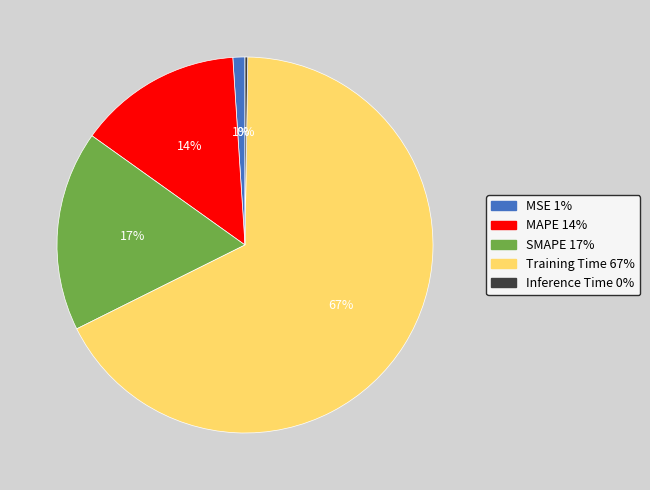

To the nearest percent, what is the combined percentage of SMAPE and Training Time?

85%